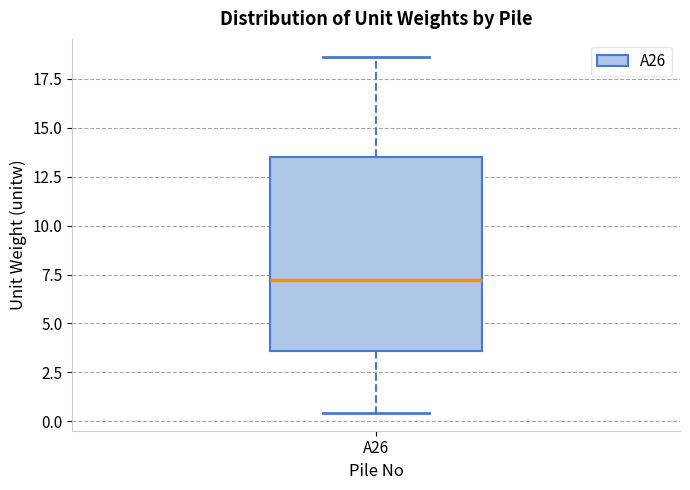

Transcribe this box plot: give where the median line is, the range the box spans, and where the two whiskers end, as read against the y-axis. The values are not printed on the chart, so give them approximately, as read against the axis.

median 7.0, box 3.5 to 13.5, whiskers 0.5 to 18.5